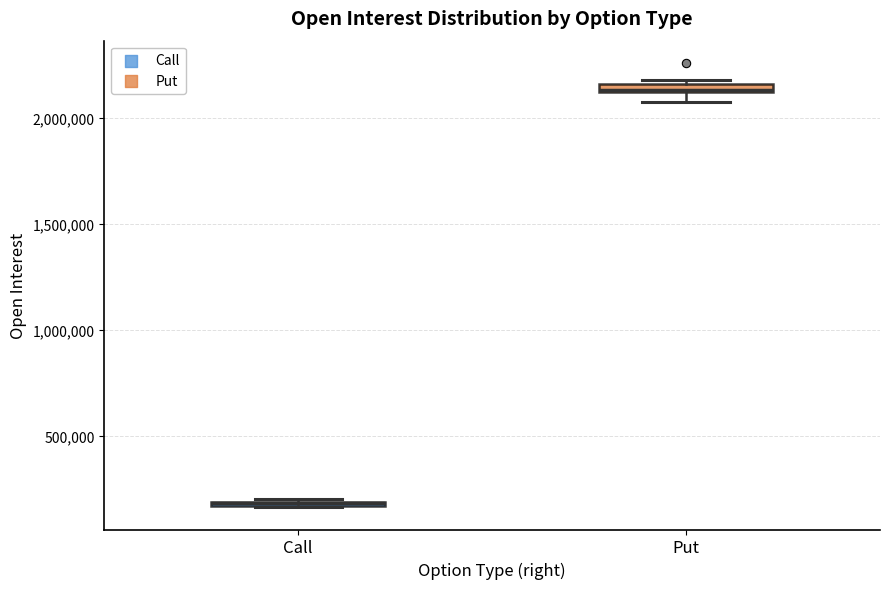

Where is the lower edge of the box for Call on the y-axis? The values are not printed on the chart, so give them approximately, as read against the axis.

150000